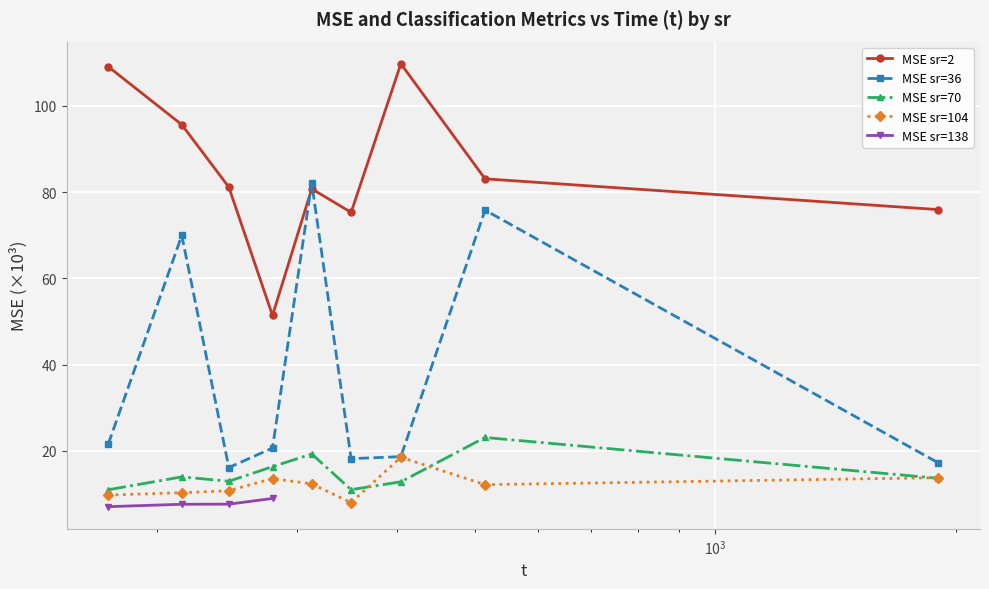

True or false: MSE sr=70 and MSE sr=36 cross at least once.

False